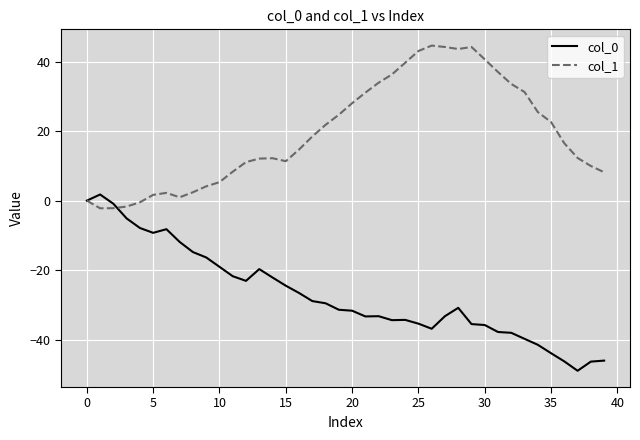

List the series in order of their overall mean, highest first.

col_1, col_0